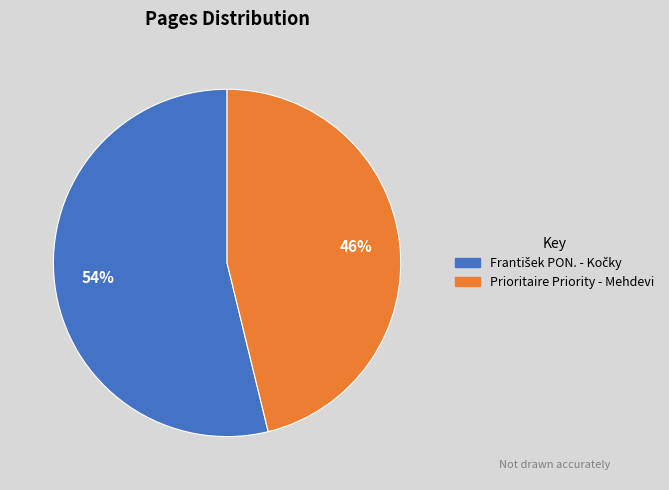

To the nearest percent, what is the difference between the largest and smallest slice percentages?

8%